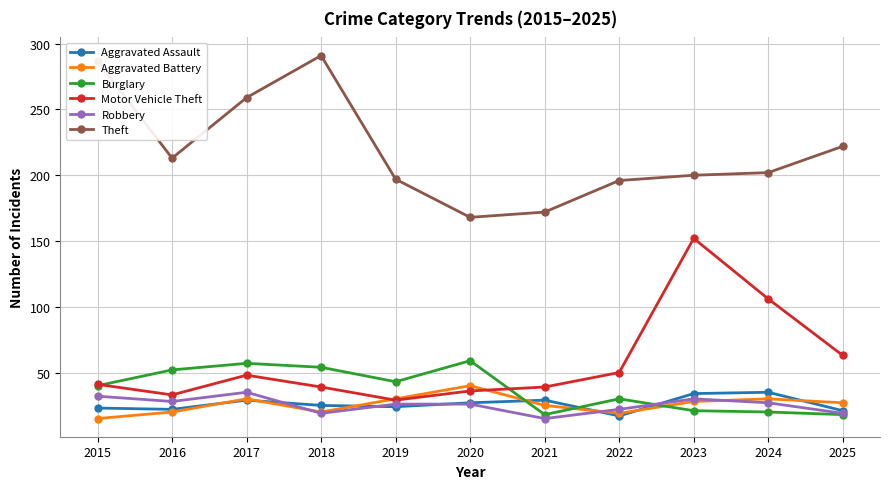

Count the number of data series in this chart.

6